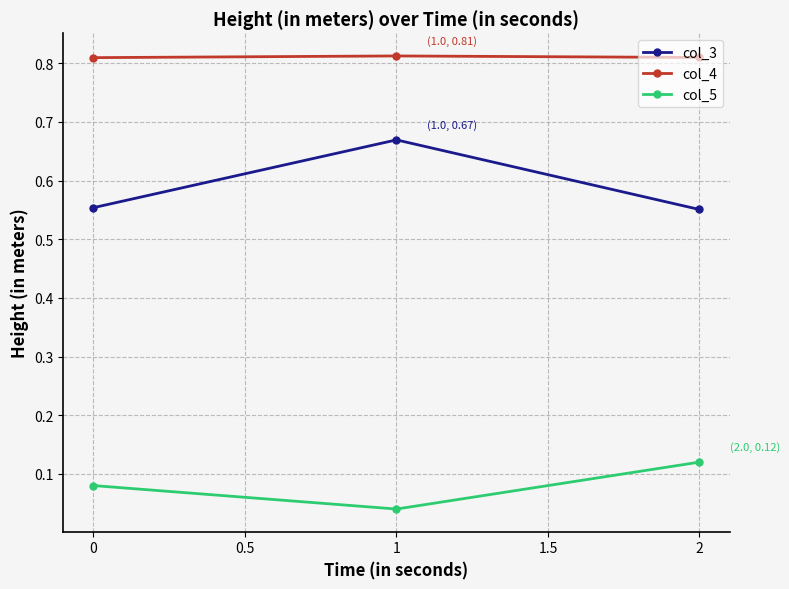

Which category has the lowest value across all series?

1